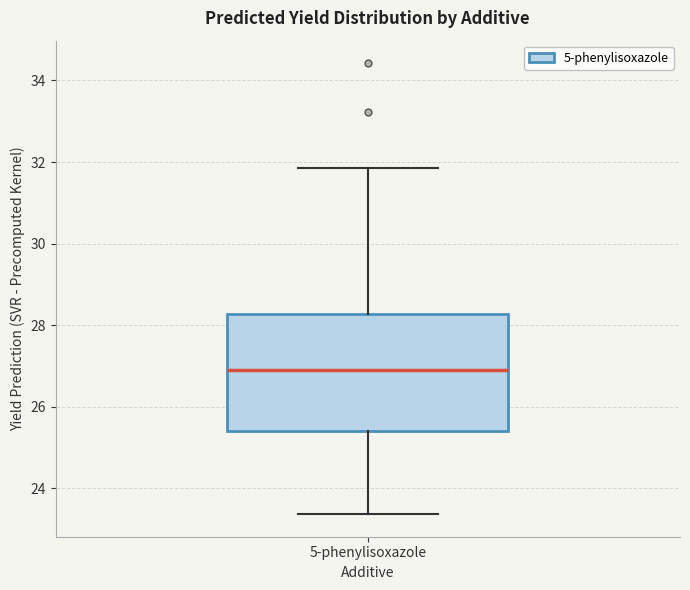

Transcribe this box plot: give where the median line is, the range the box spans, and where the two whiskers end, as read against the y-axis. The values are not printed on the chart, so give them approximately, as read against the axis.

median 27.0, box 25.4 to 28.2, whiskers 23.4 to 31.8